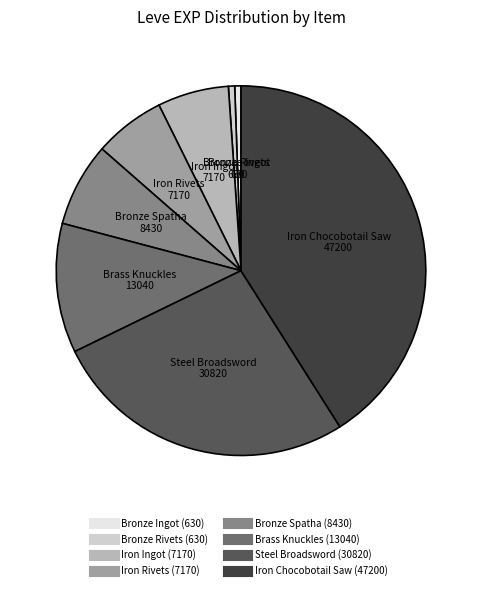

Is the sum of Bronze Rivets and Brass Knuckles greater than half?

No